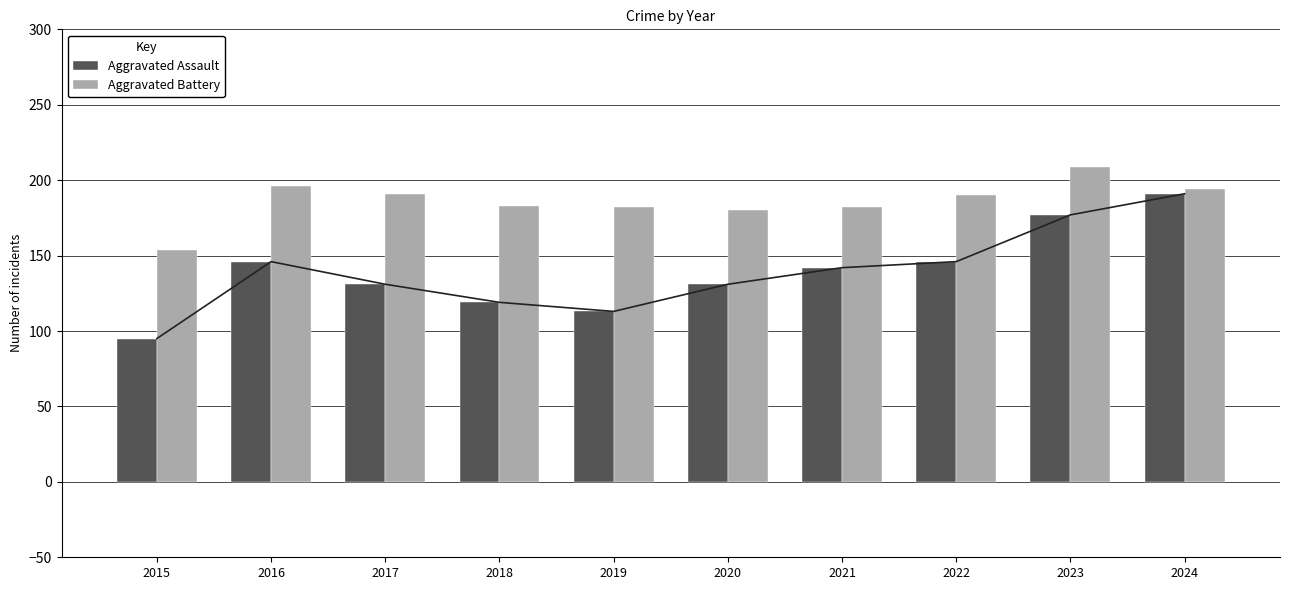

What are all the series names shown in the legend?

Aggravated Assault, Aggravated Battery